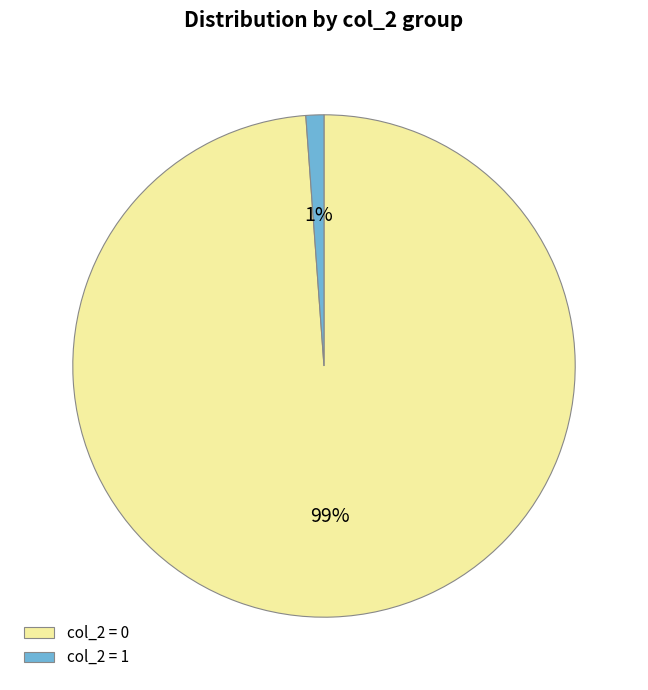

Which slice is the smallest?

col_2 = 1